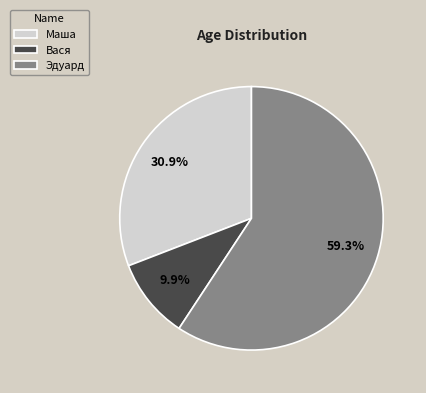

To the nearest percent, what is the average slice percentage?

33%